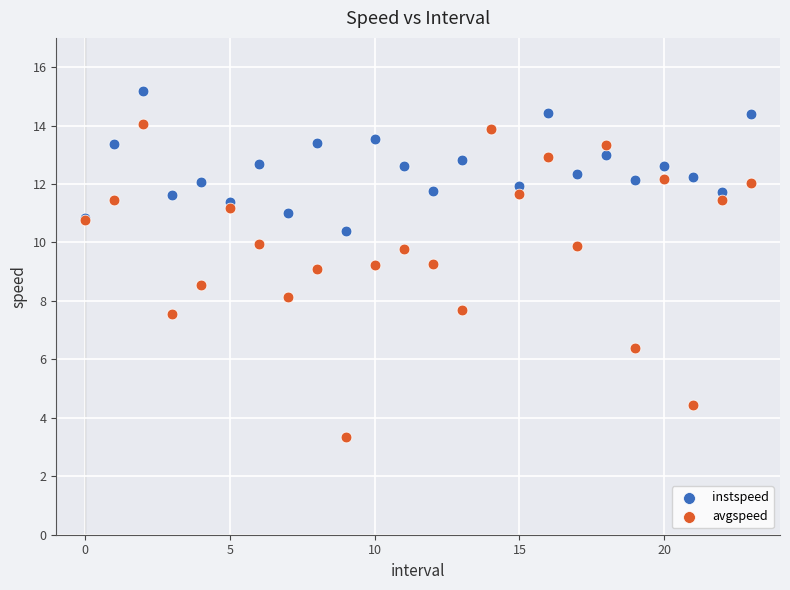

Which series reaches the maximum Y coordinate?

instspeed